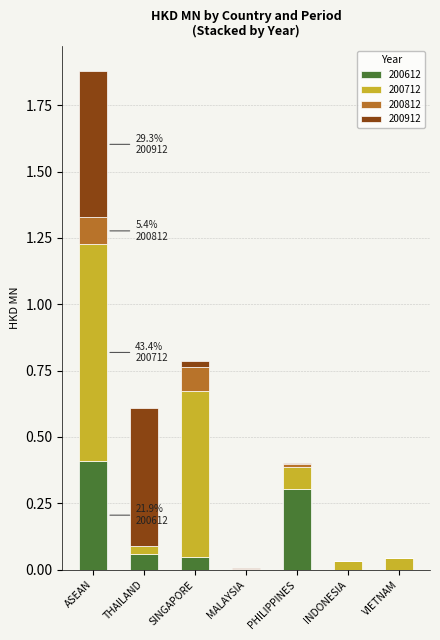

At which label does 200612 reach its peak?

ASEAN